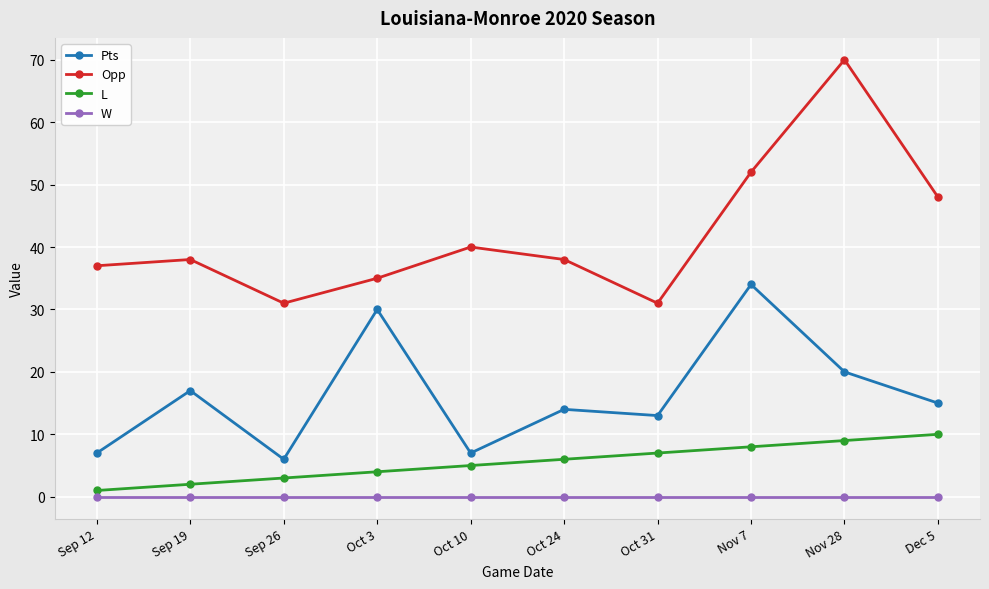

True or false: Opp has a value of 52 at Nov 7.

True